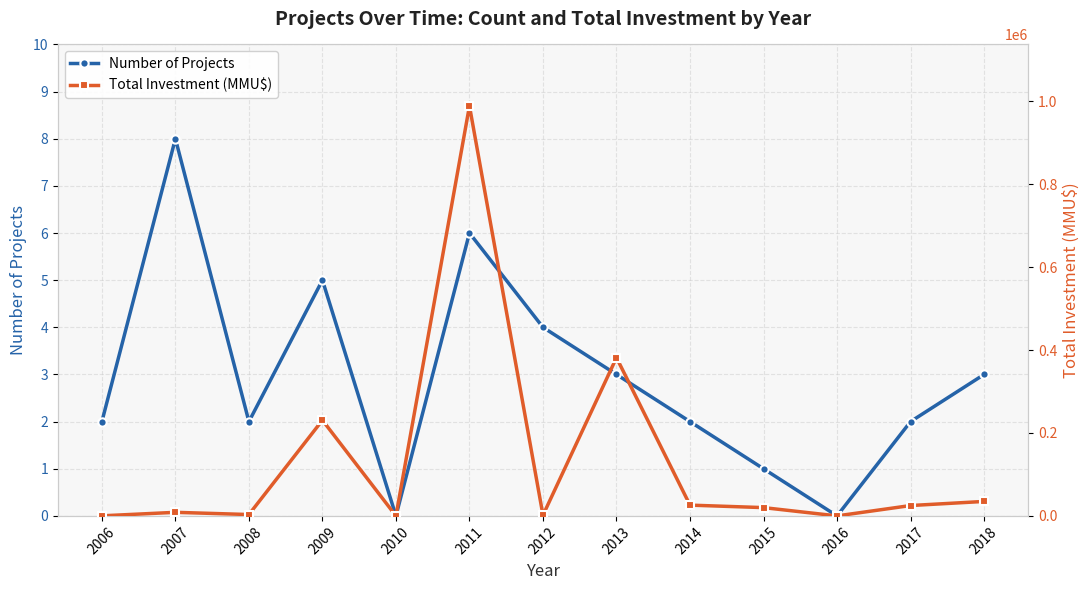

What are all the series names shown in the legend?

Number of Projects, Total Investment (MMU$)